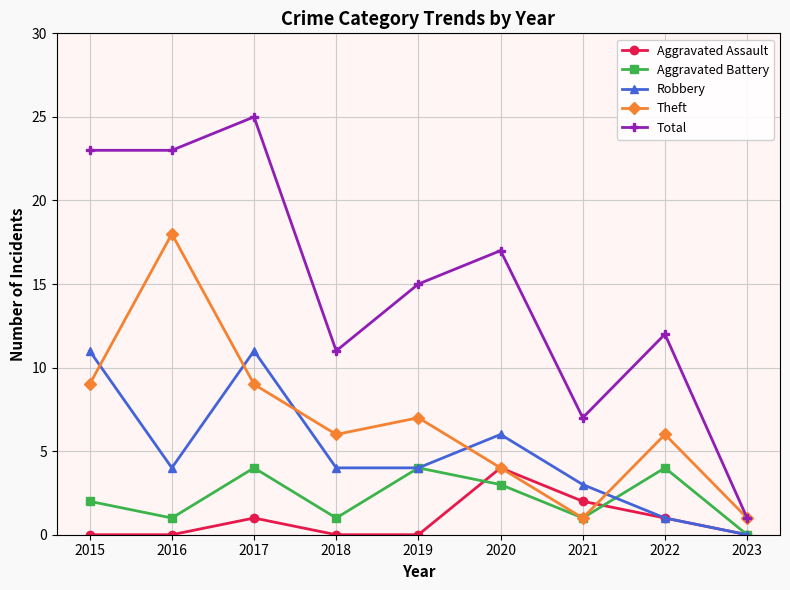

What is the difference between the highest and lowest values at 2015?

23